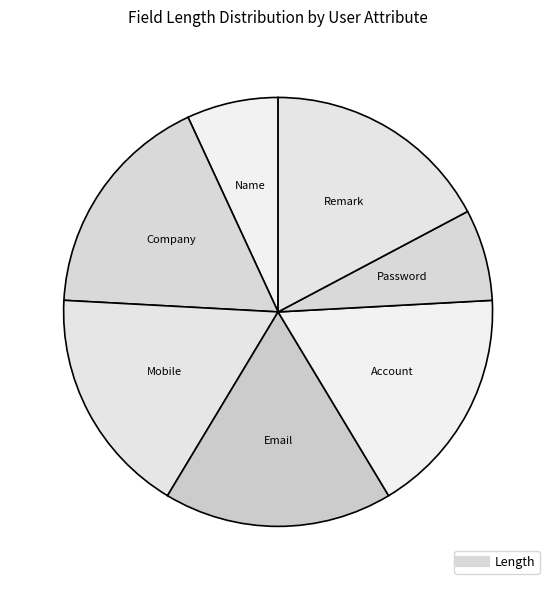

How many slices are in this pie chart?

7